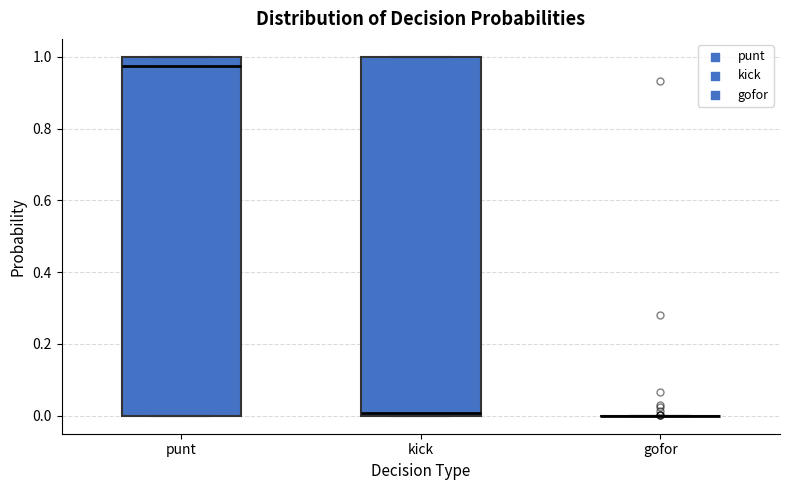

Reading left to right, transcribe this box plot: for each box, give where its median line is, the range the box spans, and where its two whiskers end, as read against the y-axis. The values are not printed on the chart, so give them approximately, as read against the axis.

punt: median 0.98, box 0.00 to 1.00, whiskers 0.00 to 1.00
kick: median 0.00 (just above the box's lower edge), box 0.00 to 1.00, whiskers 0.00 to 1.00
gofor: box collapsed to a line at 0.00, whiskers 0.00 to 0.00